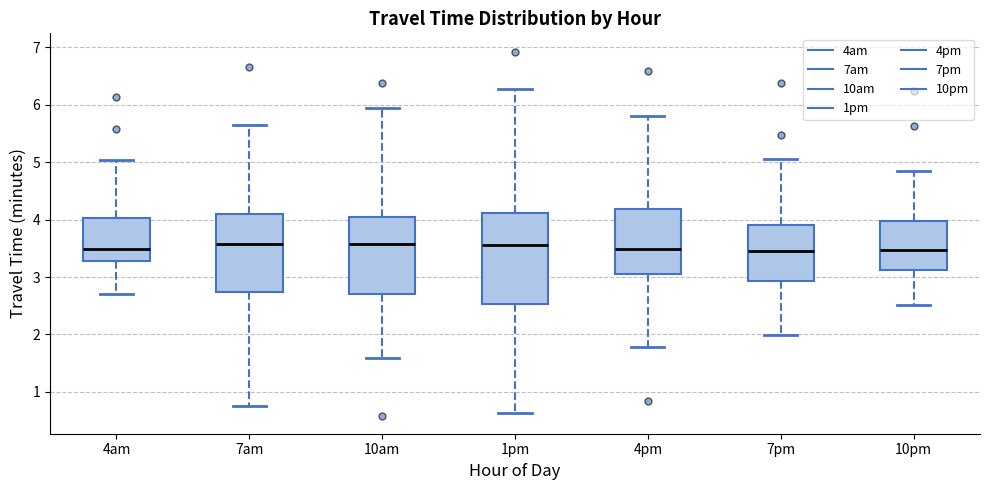

Which box is the tallest, from its lower edge to its upper edge?

1pm